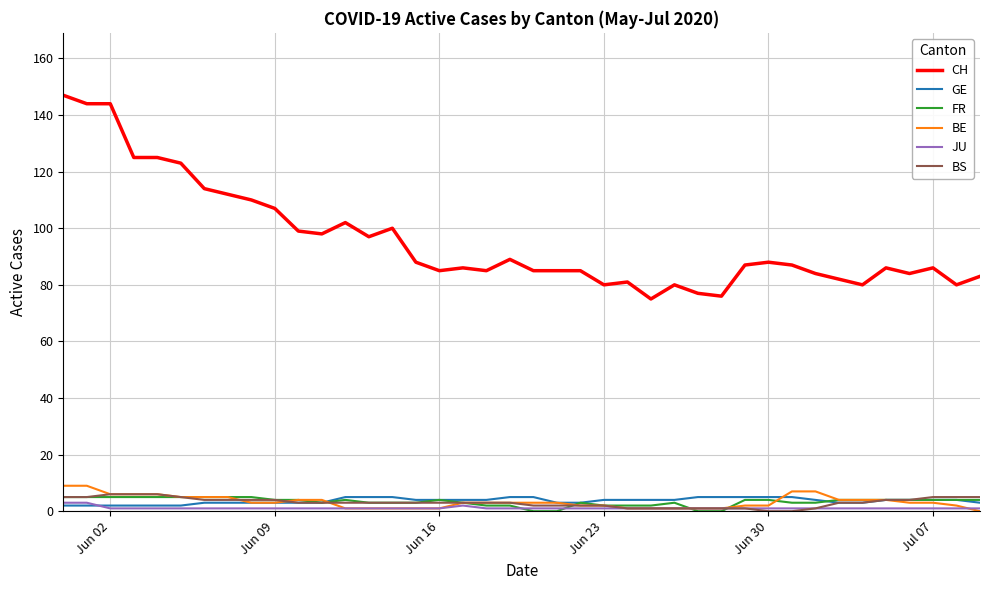

What is the greatest value displayed?

147